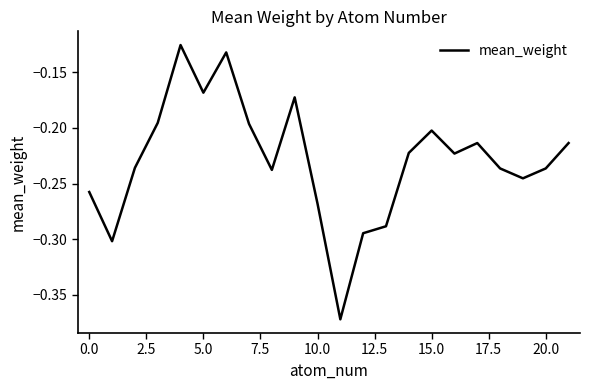

Is this an area chart (filled region under the line)?

No